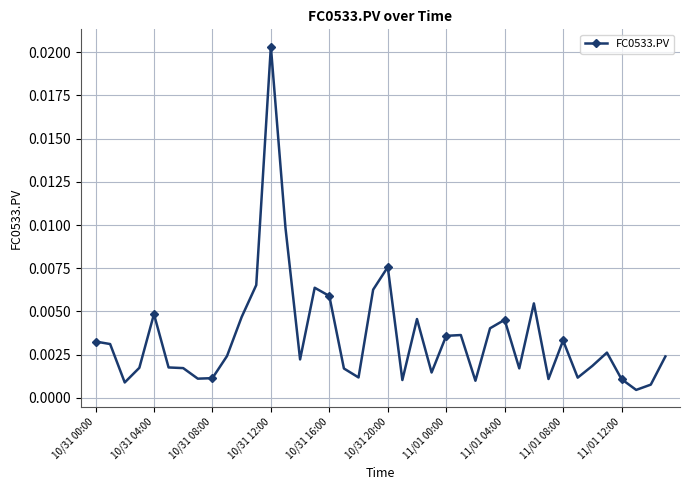

True or false: the data has more than 2 interior local peaks.

True